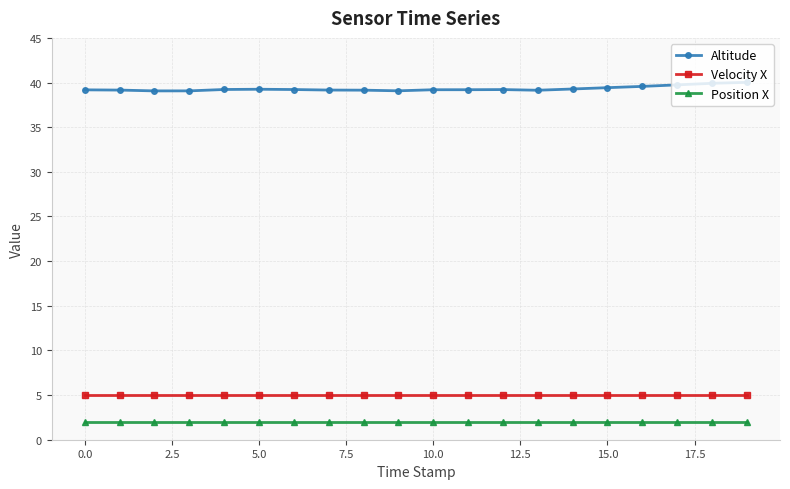

What are all the series names shown in the legend?

Altitude, Velocity X, Position X